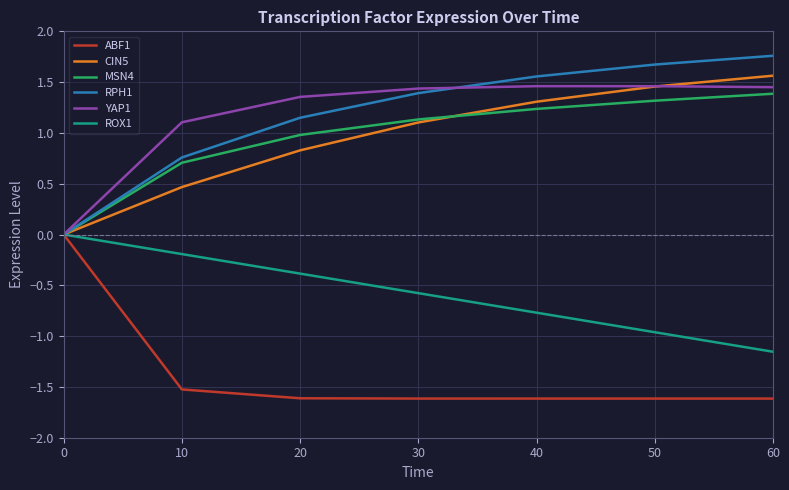

How many lines are shown in the chart?

6